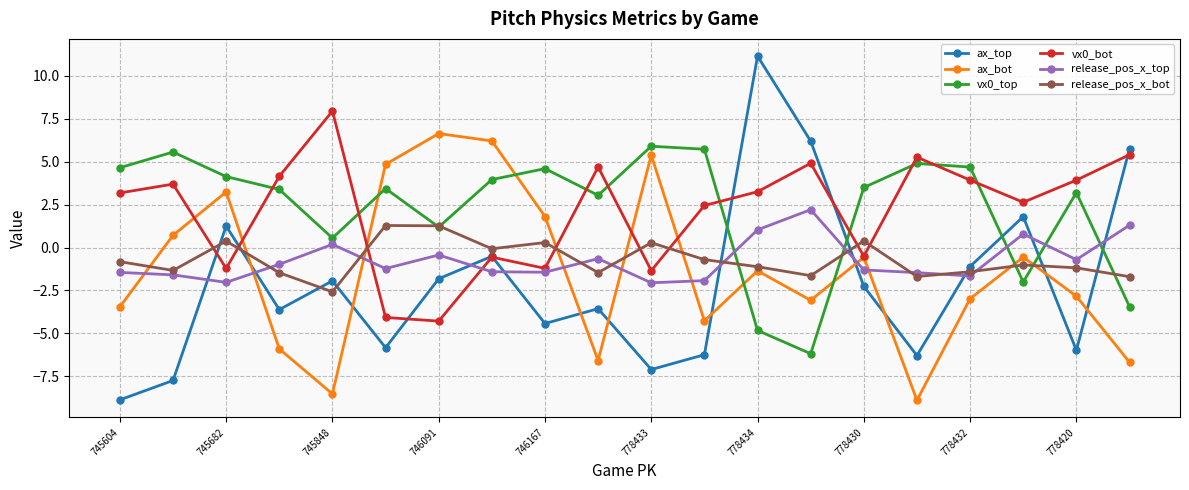

What is the value of the release_pos_x_top point at the 16th from the left?

-1.5